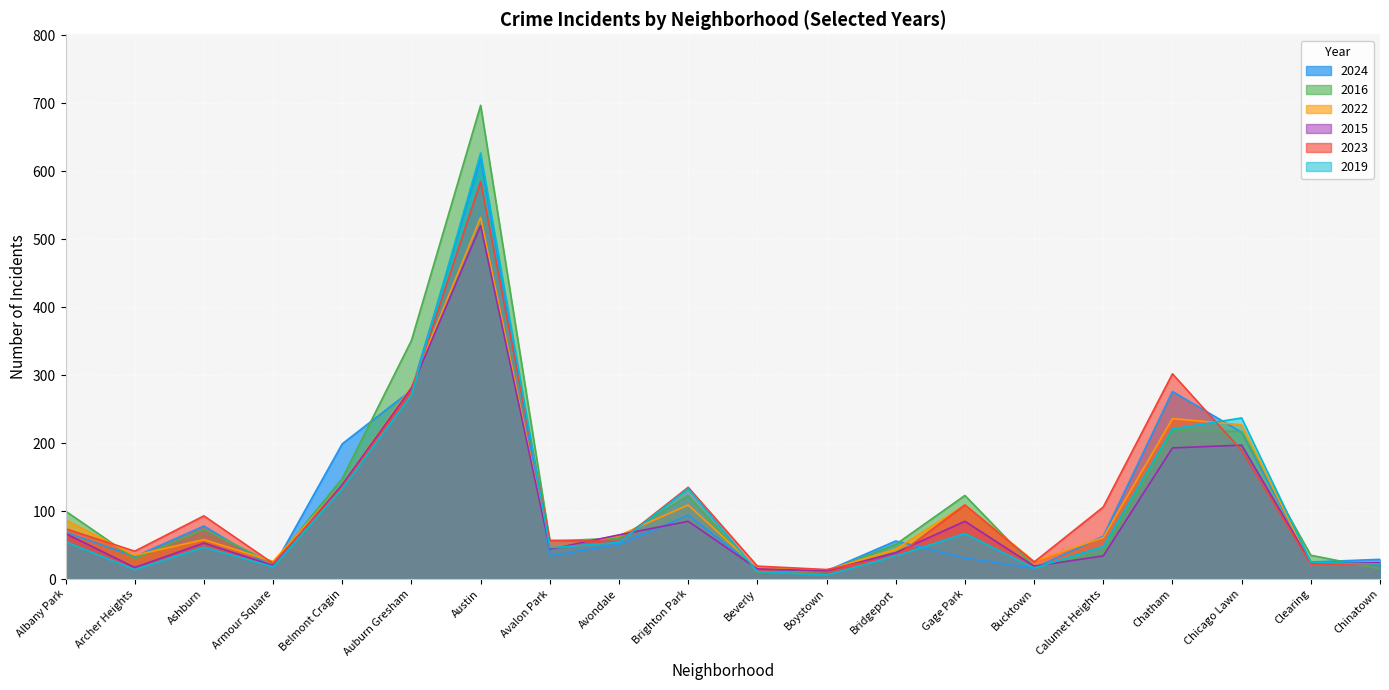

Is it true that 2015 equals 193 at Chatham?

True